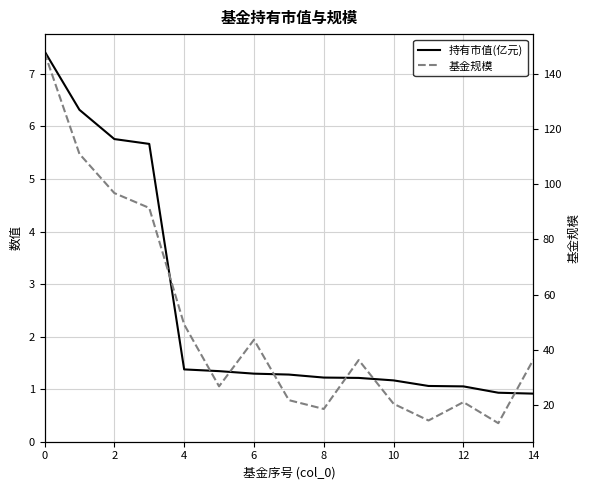

Which series has the largest range (max minus min)?

基金规模